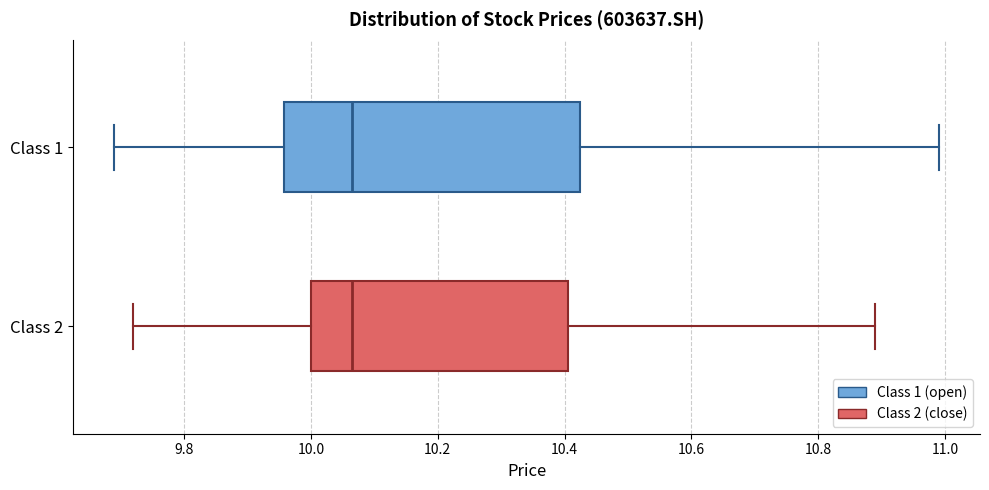

Where does the median line of the box for Class 2 sit on the x-axis? The values are not printed on the chart, so give them approximately, as read against the axis.

10.06